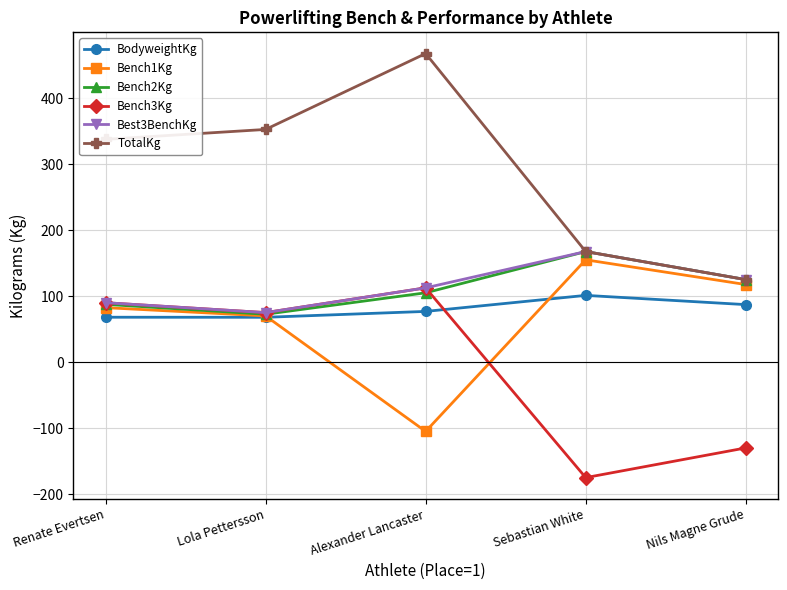

List the labels in order of Bench2Kg value, largest first.

Sebastian White, Nils Magne Grude, Alexander Lancaster, Renate Evertsen, Lola Pettersson